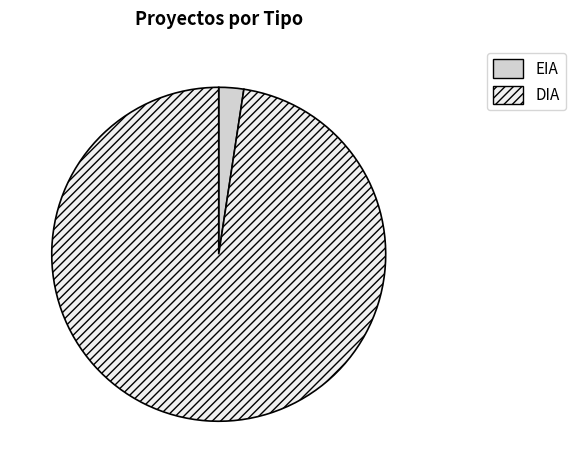

What is the largest slice in the pie chart?

DIA